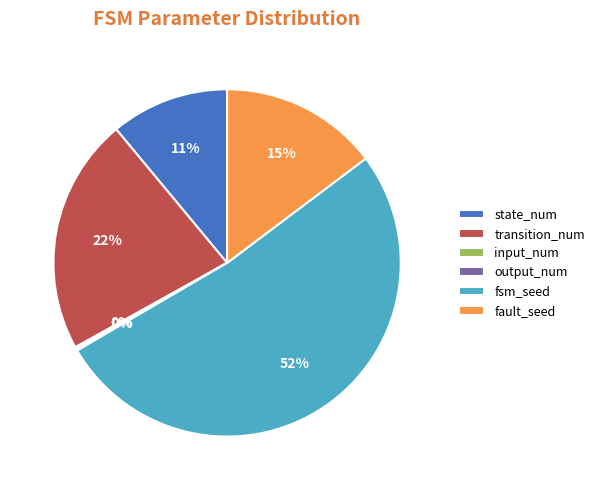

Which slice is the largest?

fsm_seed